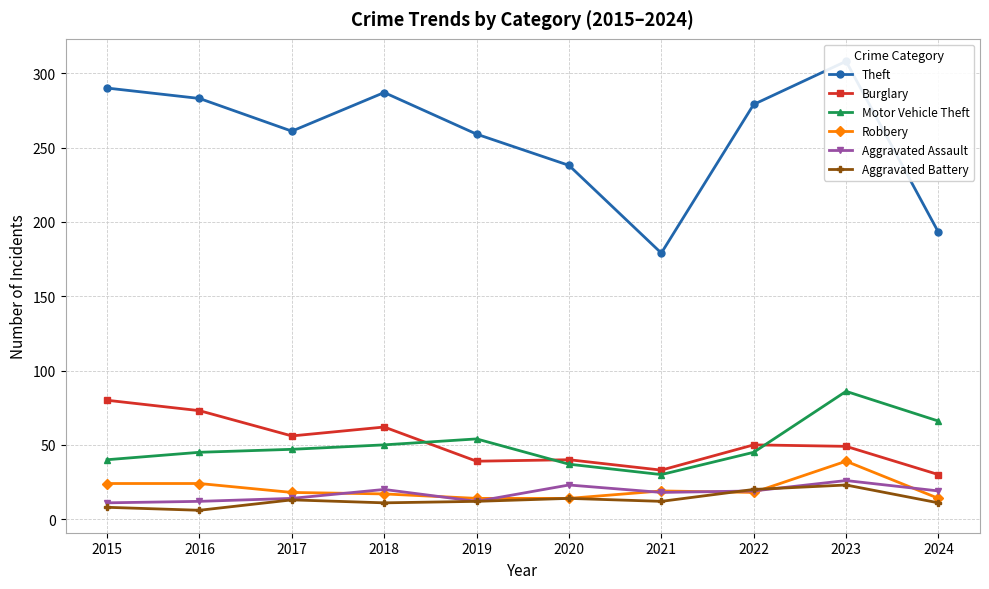

How many interior local valleys does the Aggravated Assault series have?

2